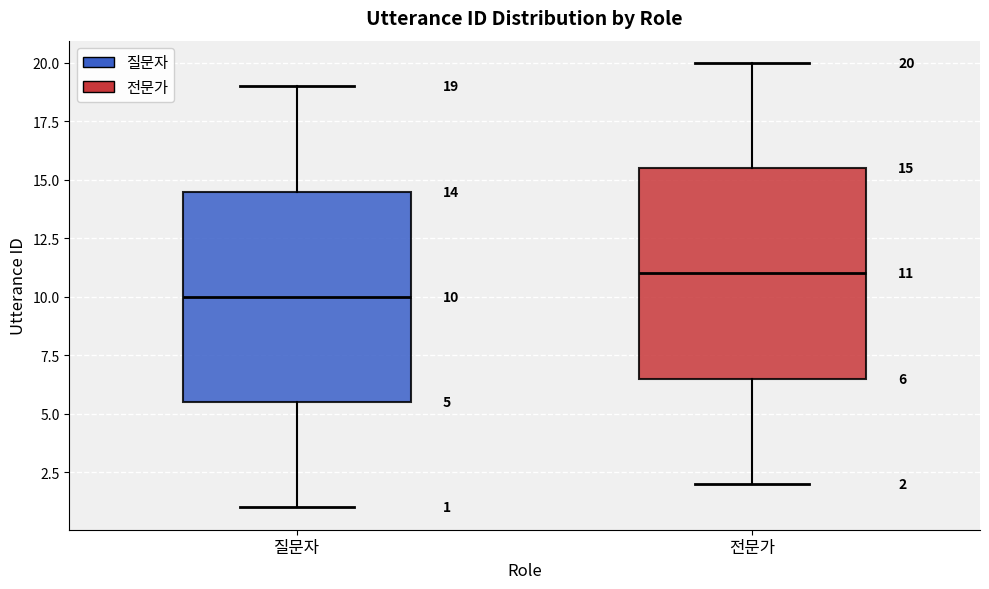

Which box's median line is the lowest?

질문자